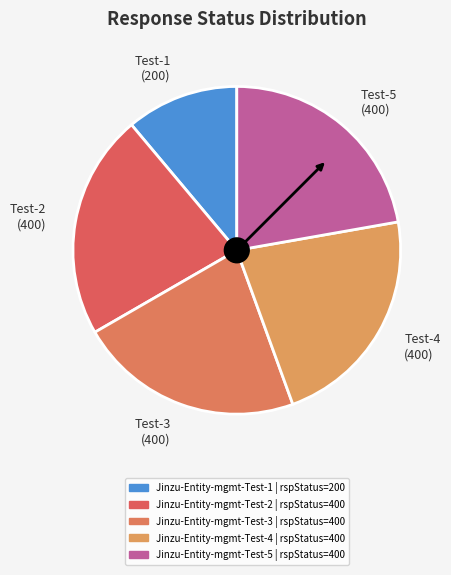

Does any single category account for the majority?

No